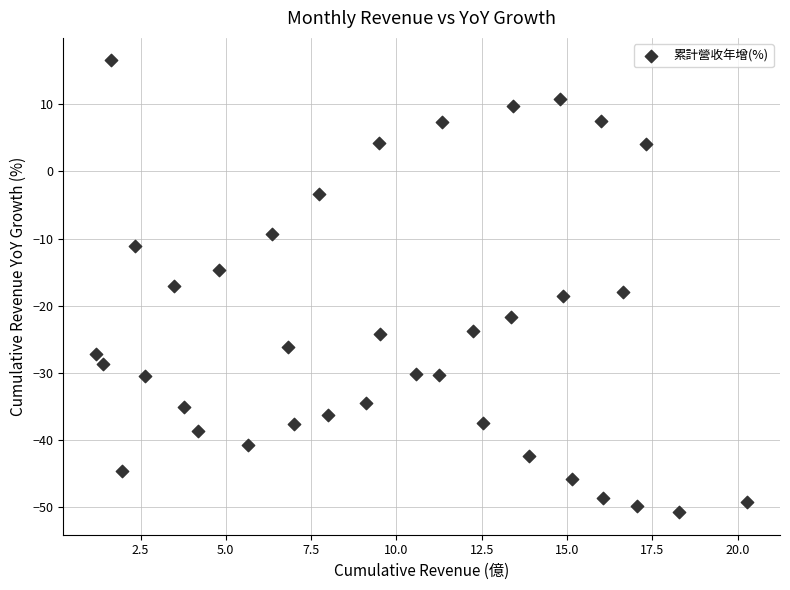

What is the range of X values (max minus min)?

19.1